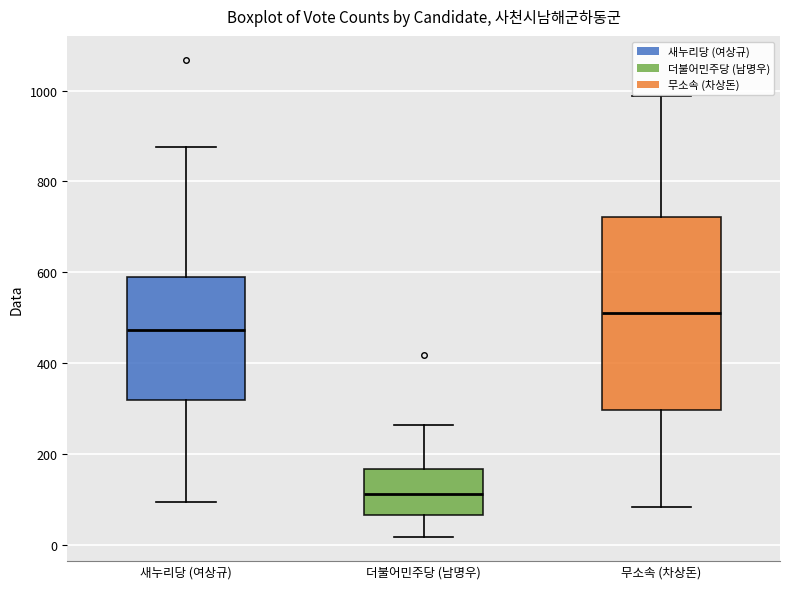

Which box is the tallest, from its lower edge to its upper edge?

무소속 (차상돈)